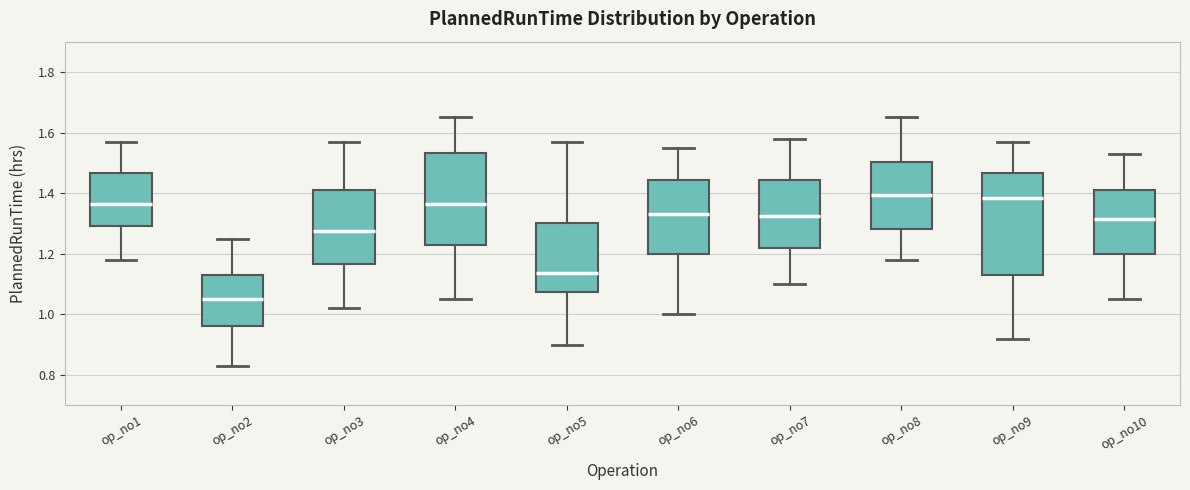

Reading left to right, read every box against the y-axis: the position of its median line, the range the box covers, and the ends of its whiskers. The values are not printed on the chart, so give them approximately, as read against the axis.

op_no1: median 1.36, box 1.30 to 1.46, whiskers 1.18 to 1.58
op_no2: median 1.06, box 0.96 to 1.14, whiskers 0.84 to 1.26
op_no3: median 1.28, box 1.16 to 1.42, whiskers 1.02 to 1.58
op_no4: median 1.36, box 1.22 to 1.54, whiskers 1.06 to 1.66
op_no5: median 1.14, box 1.08 to 1.30, whiskers 0.90 to 1.58
op_no6: median 1.34, box 1.20 to 1.44, whiskers 1.00 to 1.56
op_no7: median 1.32, box 1.22 to 1.44, whiskers 1.10 to 1.58
op_no8: median 1.40, box 1.28 to 1.50, whiskers 1.18 to 1.66
op_no9: median 1.38, box 1.14 to 1.46, whiskers 0.92 to 1.58
op_no10: median 1.32, box 1.20 to 1.42, whiskers 1.06 to 1.54